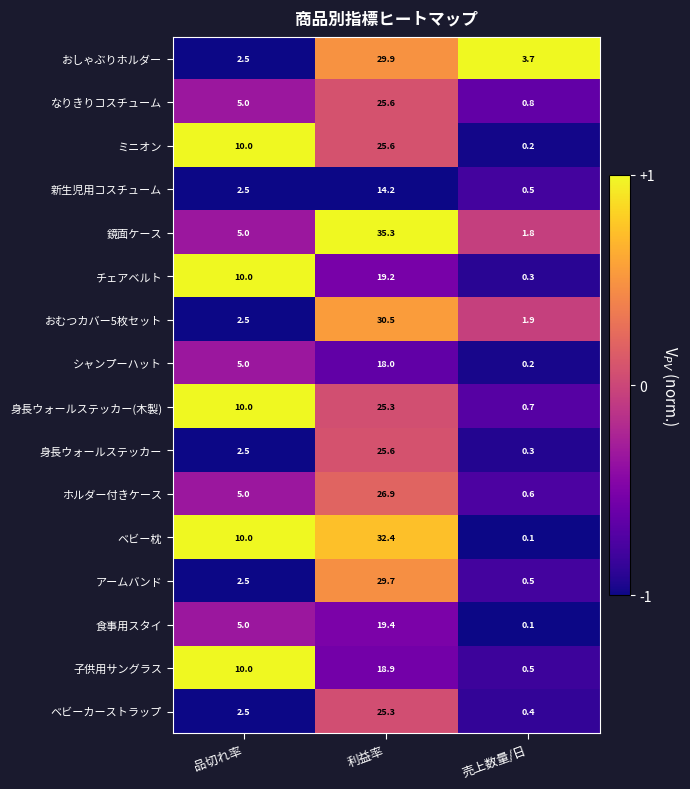

Count the number of data series in this chart.

16